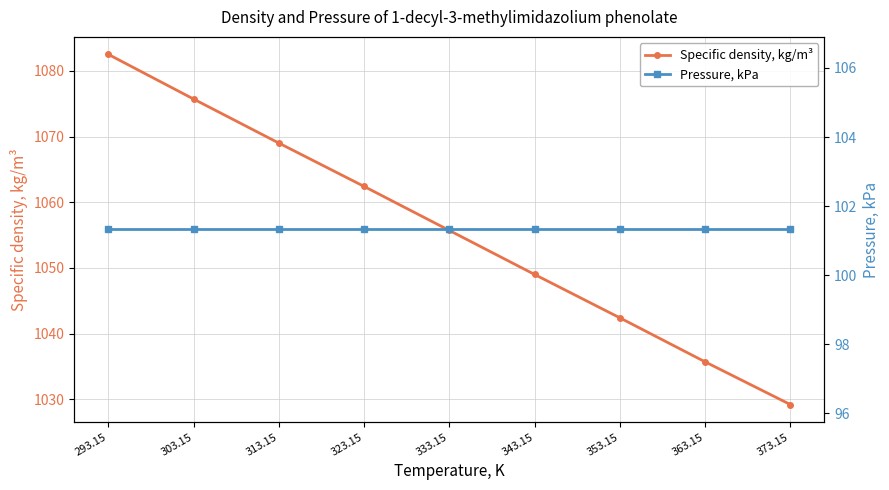

What is the difference between the maximum and minimum values in the Specific density, kg/m³ series?

53.3